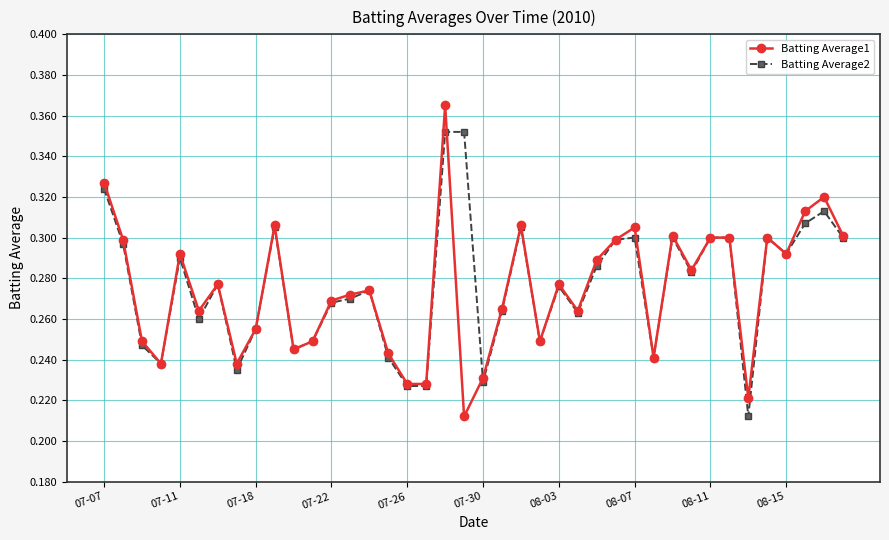

True or false: Batting Average2 has more than 1 interior local peaks.

True